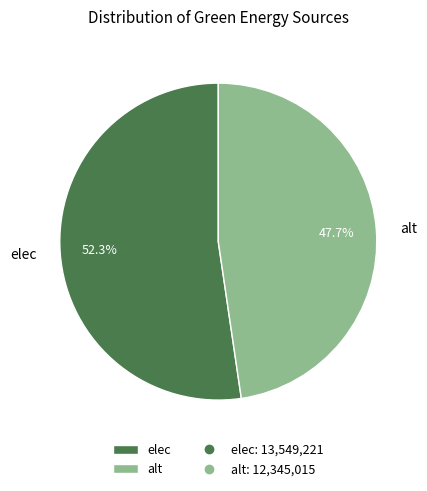

Is it true that alt is 42% of the pie?

False